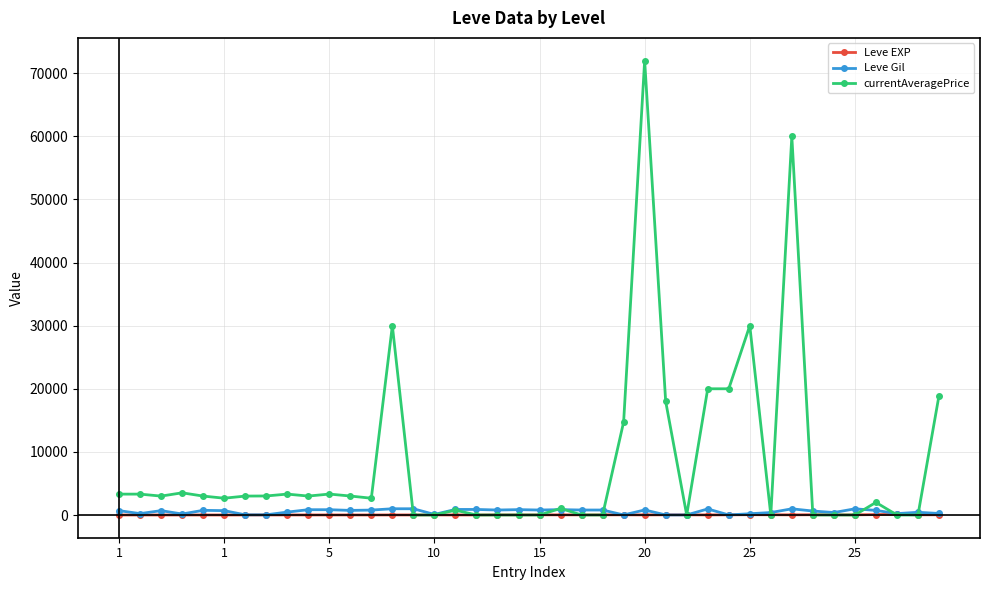

Which series has the widest spread of values?

currentAveragePrice